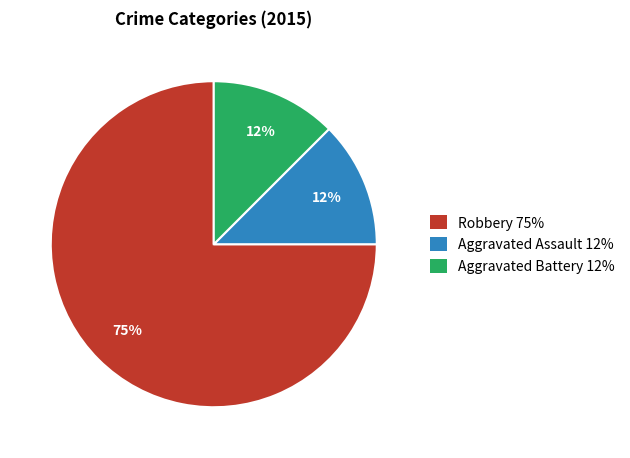

What is the largest slice in the pie chart?

Robbery